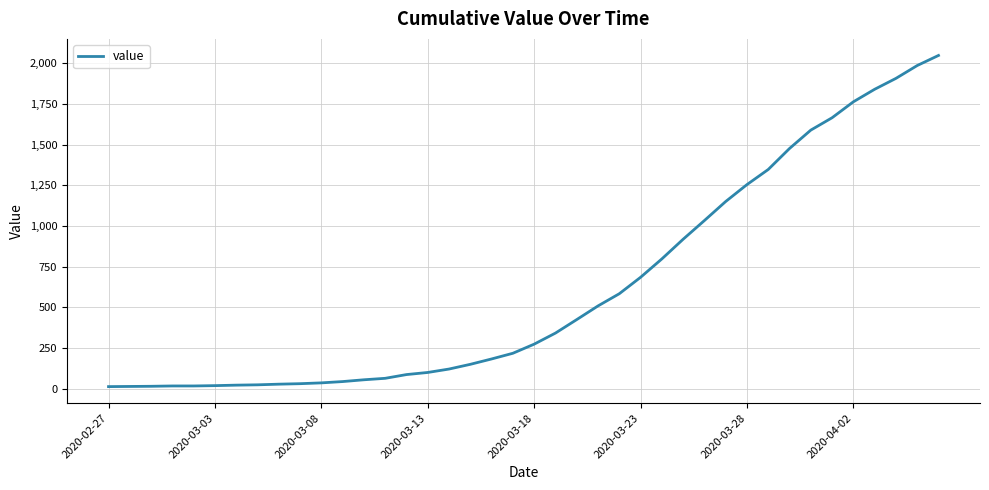

What is the difference between the maximum and minimum values?

2036